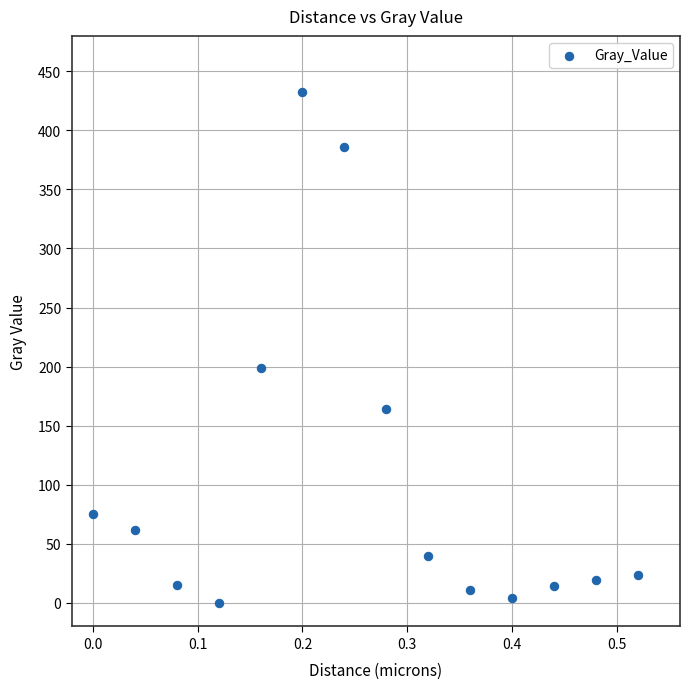

What Y value in the scatter plot is closest to 216?

199.2